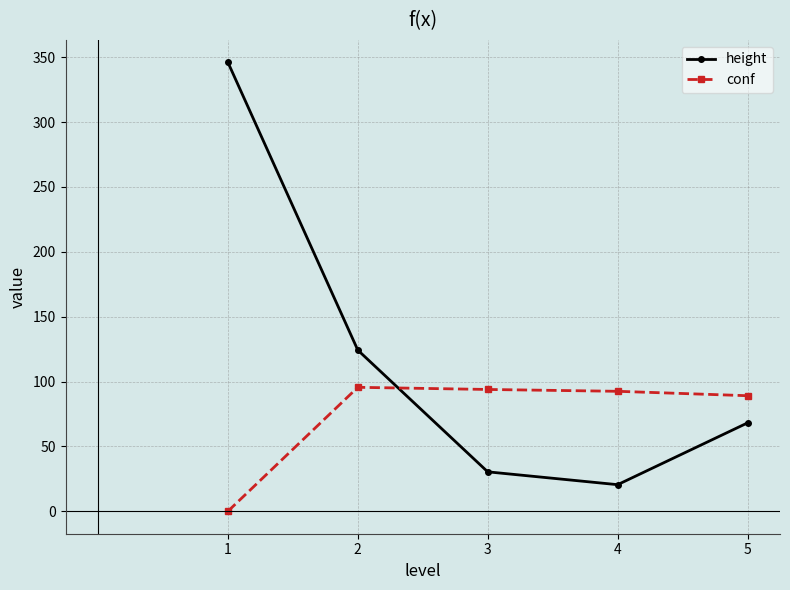

What is the value of the conf point at the 2nd from the left?

95.5